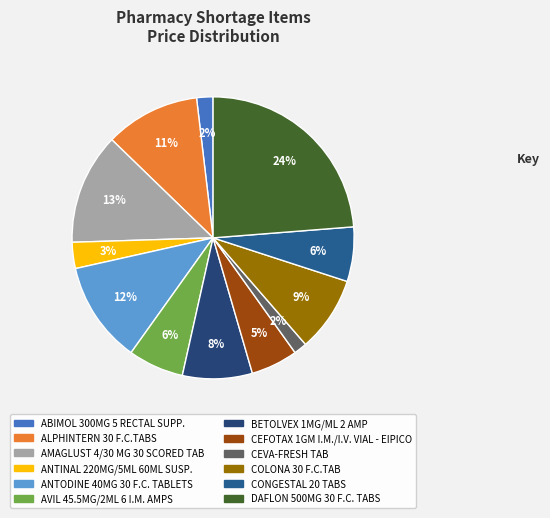

Count the number of slices in the pie.

12